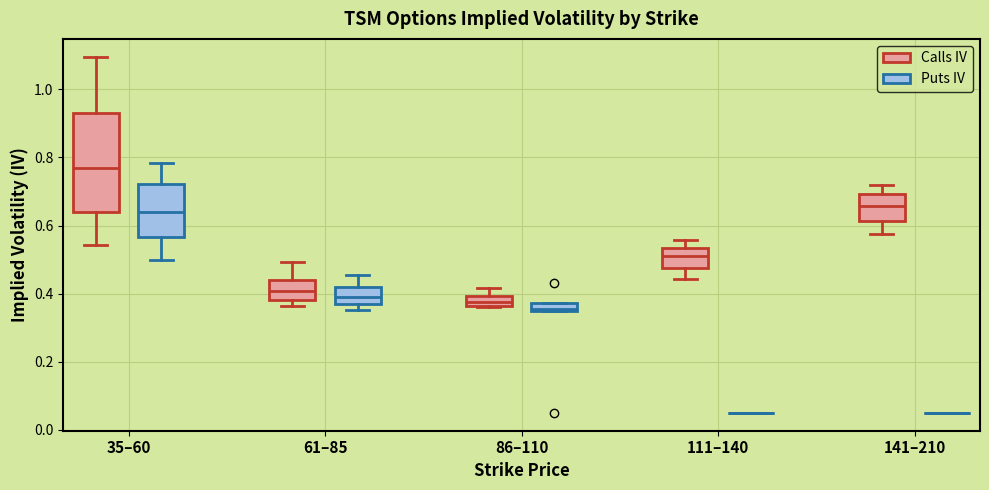

Which box is the tallest, from its lower edge to its upper edge?

35–60 (Calls IV)